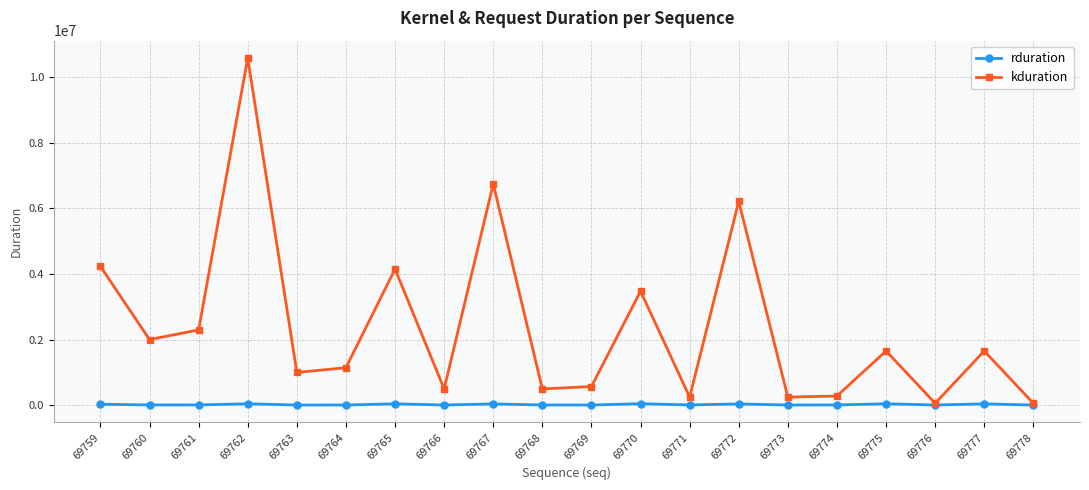

Which series changed the most between 69762 and 69776?

kduration